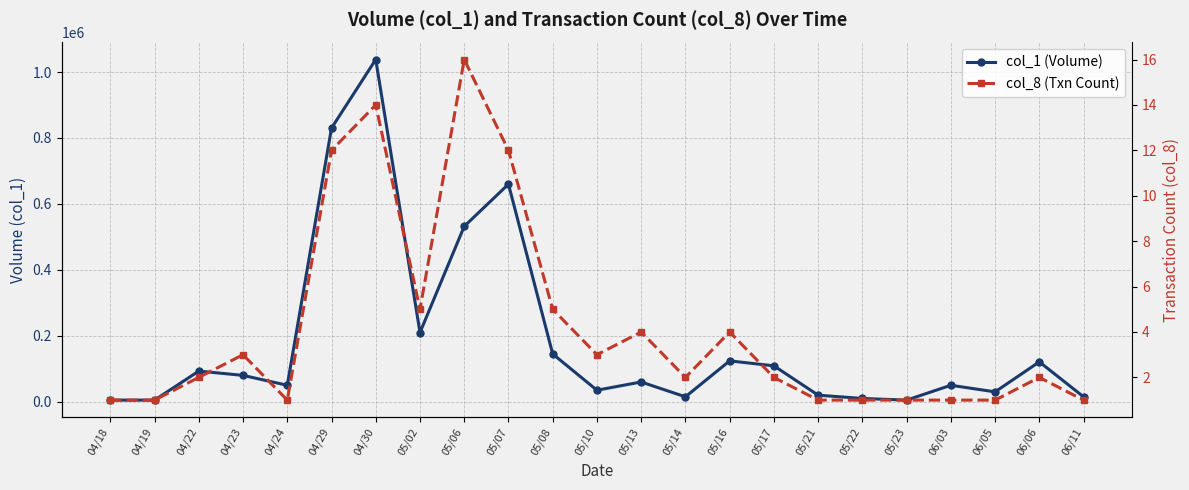

Which has a higher value, 06/03 or 05/10?

06/03